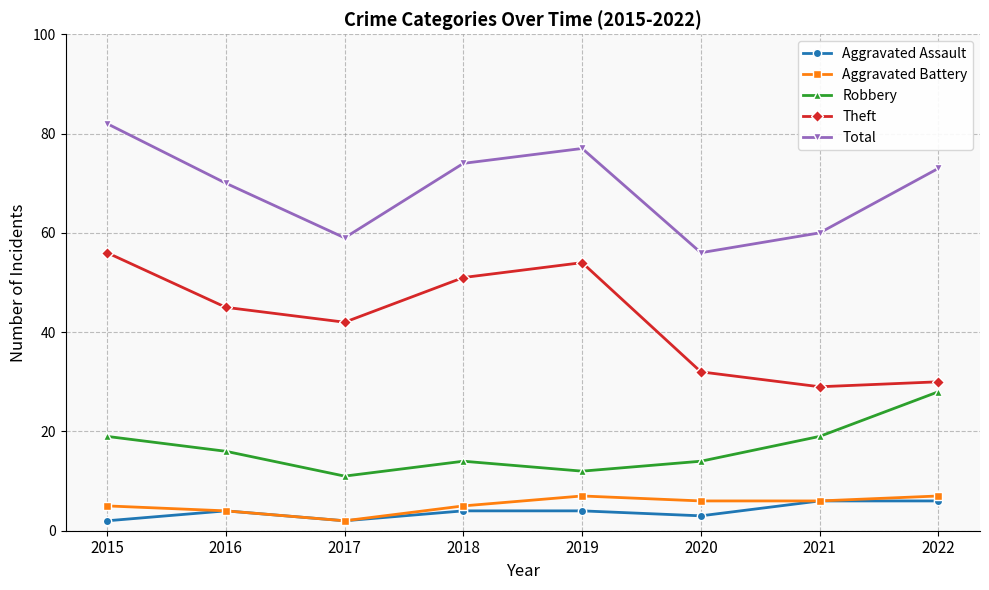

True or false: Theft has more than 2 points higher than both neighbors.

False